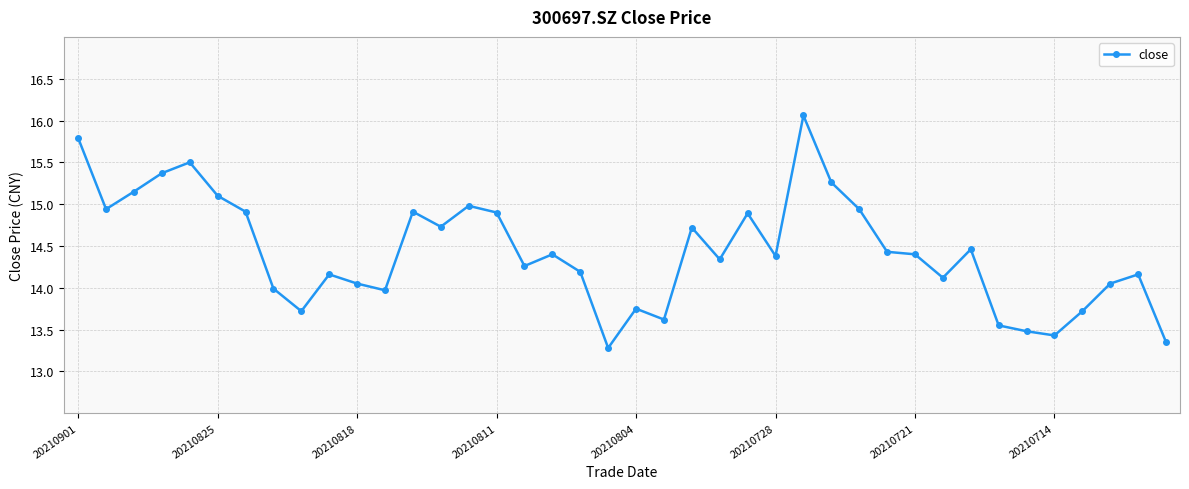

What is the sum of all values?

577.4